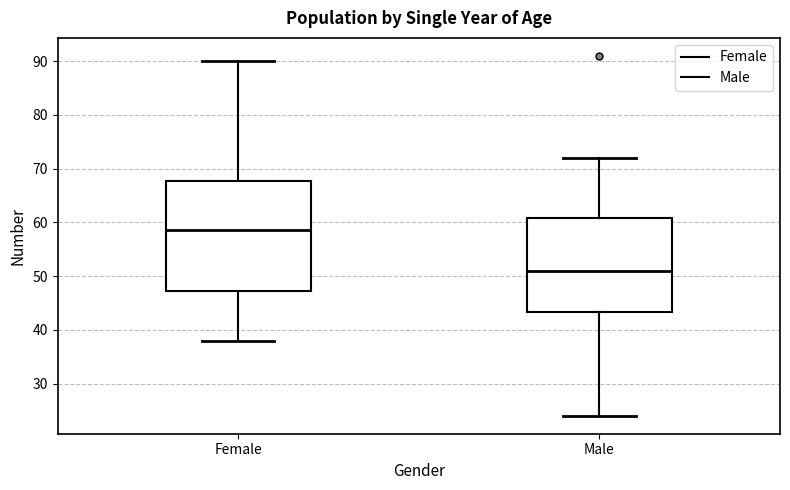

Which box's median line is the highest?

Female